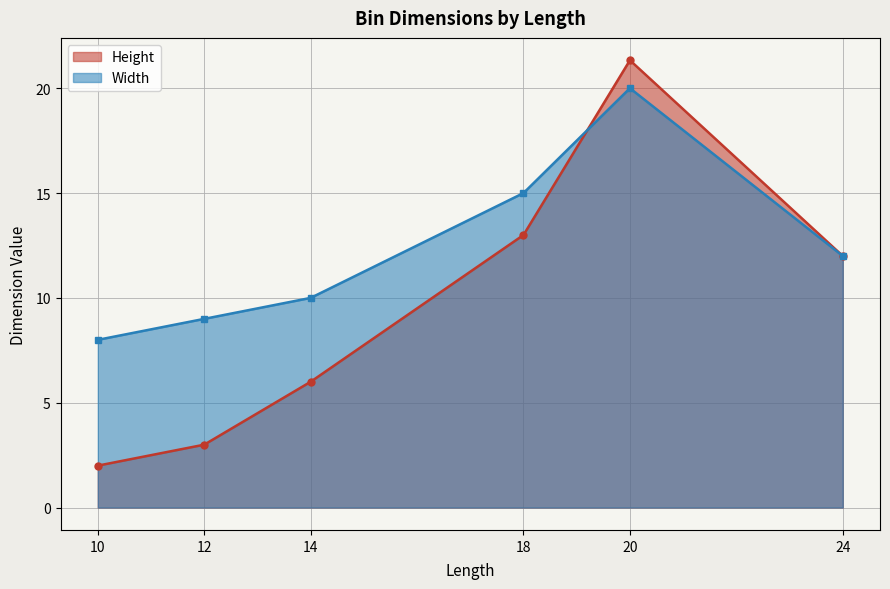

What is the highest value of the Height series?

21.3